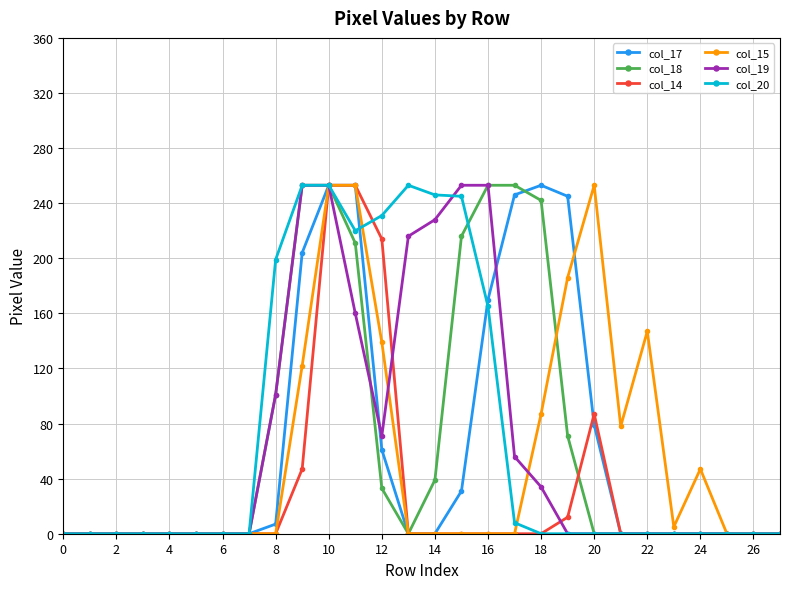

What is the maximum value for col_19?

253